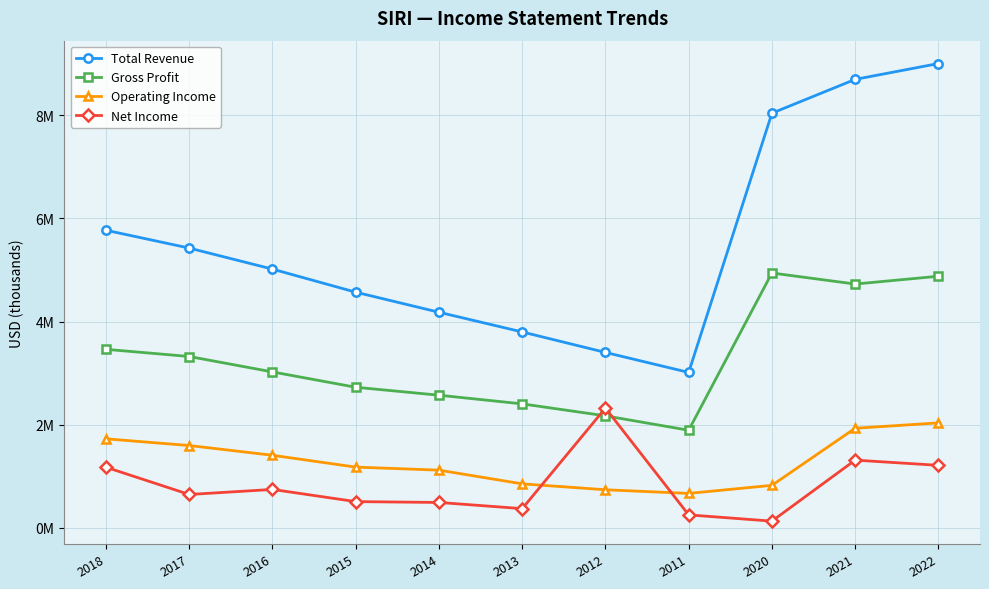

How many distinct data groups are displayed?

4